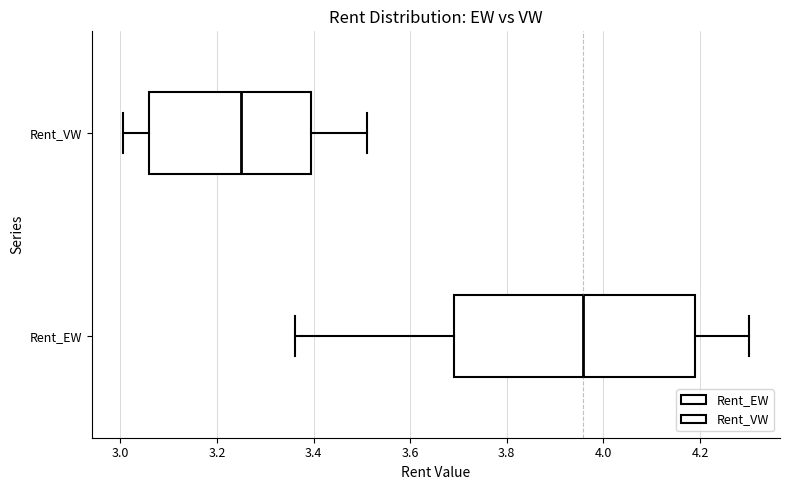

Reading bottom to top, transcribe this box plot: for each box, give where its median line is, the range the box spans, and where its two whiskers end, as read against the x-axis. The values are not printed on the chart, so give them approximately, as read against the axis.

Rent_EW: median 3.96, box 3.68 to 4.18, whiskers 3.36 to 4.30
Rent_VW: median 3.24, box 3.06 to 3.40, whiskers 3.00 to 3.52